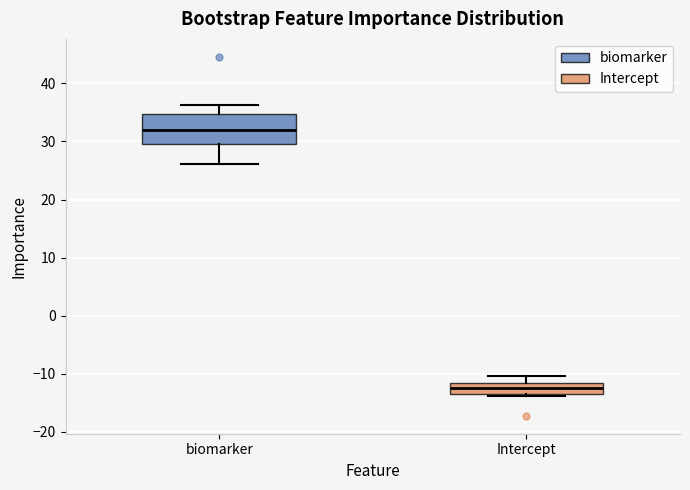

Reading left to right, read every box against the y-axis: the position of its median line, the range the box covers, and the ends of its whiskers. The values are not printed on the chart, so give them approximately, as read against the axis.

biomarker: median 32, box 30 to 35, whiskers 26 to 36
Intercept: median -12 (inside the box), box -13 to -12, whiskers -14 to -10